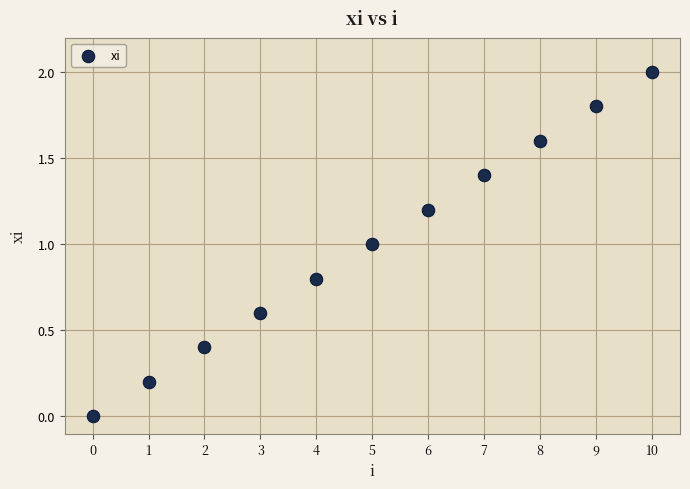

What is the range of Y values (max minus min)?

2.0